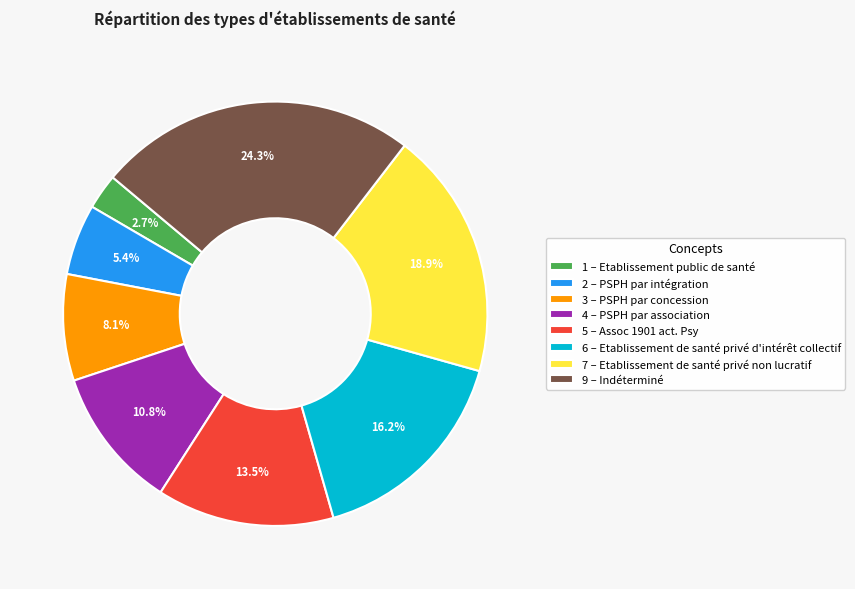

What percentage do 5 – Assoc 1901 act. Psy and 1 – Etablissement public de santé together represent?

16.2%